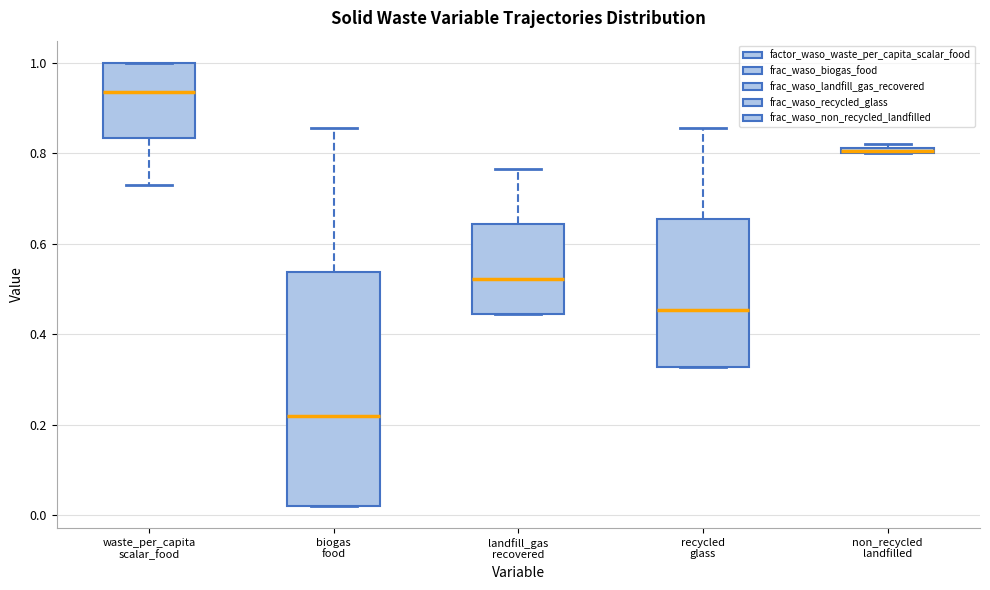

Where is the upper edge of the box for landfill_gas recovered on the y-axis? The values are not printed on the chart, so give them approximately, as read against the axis.

0.64